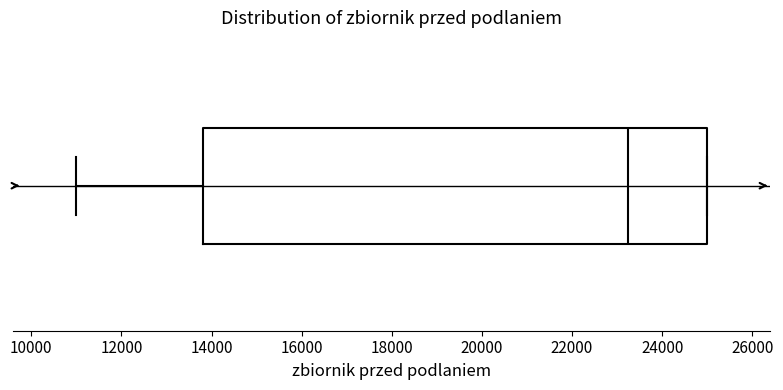

Transcribe this box plot: give where the median line is, the range the box spans, and where the two whiskers end, as read against the x-axis. The values are not printed on the chart, so give them approximately, as read against the axis.

median 23200, box 13800 to 25000, whiskers 11000 to 25000